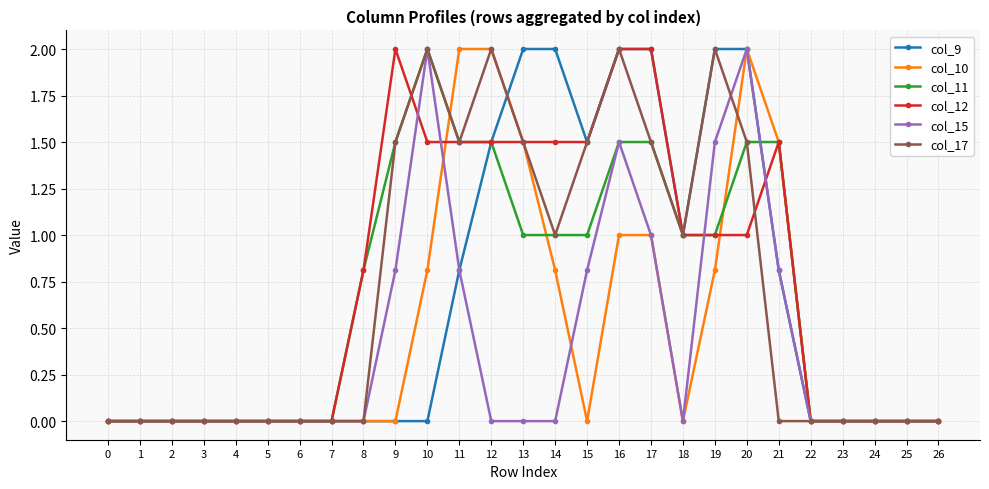

Is it true that col_15 equals 1.3 at 26?

False